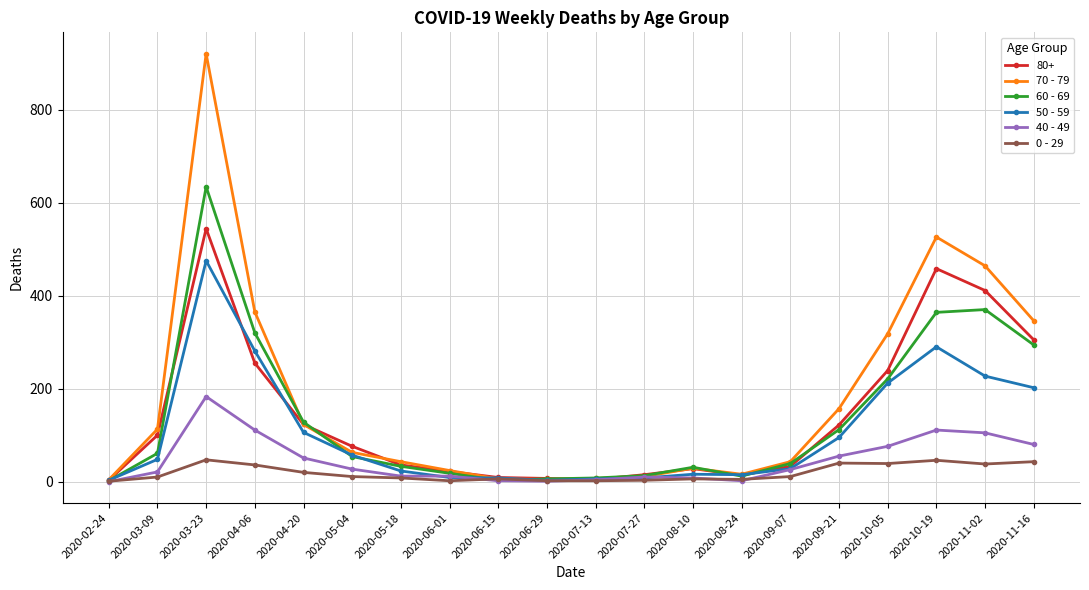

Which category has the highest value in the 80+ series?

2020-03-23